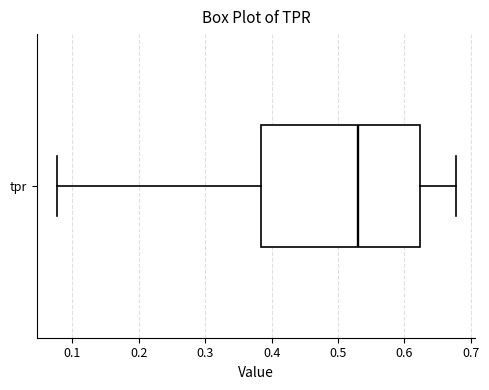

Read this box plot against the x-axis: the position of the median line, the range covered by the box, and the ends of both whiskers. The values are not printed on the chart, so give them approximately, as read against the axis.

median 0.53, box 0.38 to 0.62, whiskers 0.08 to 0.68